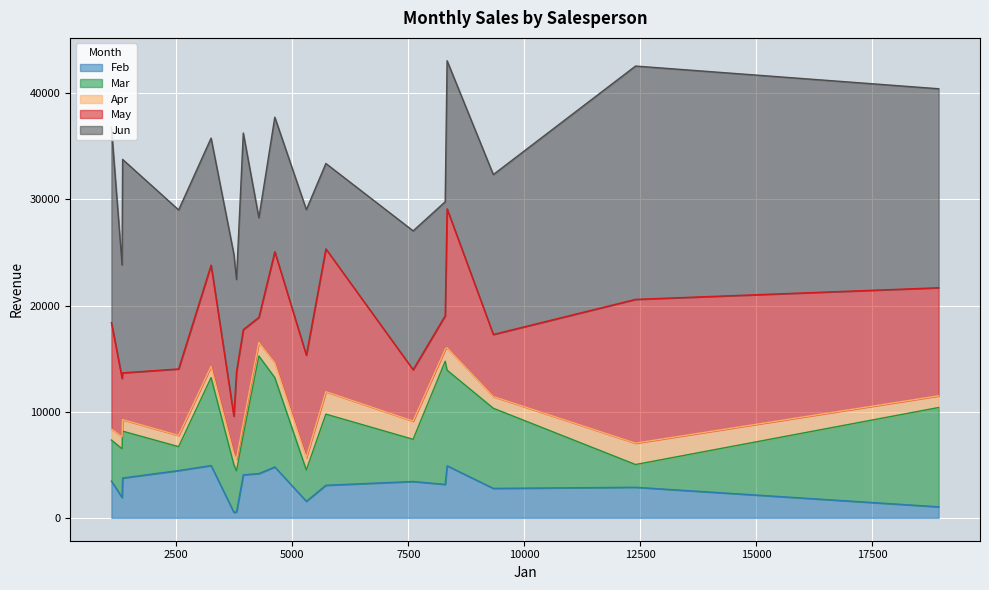

Between 8337 and 1103, which is larger?

8337